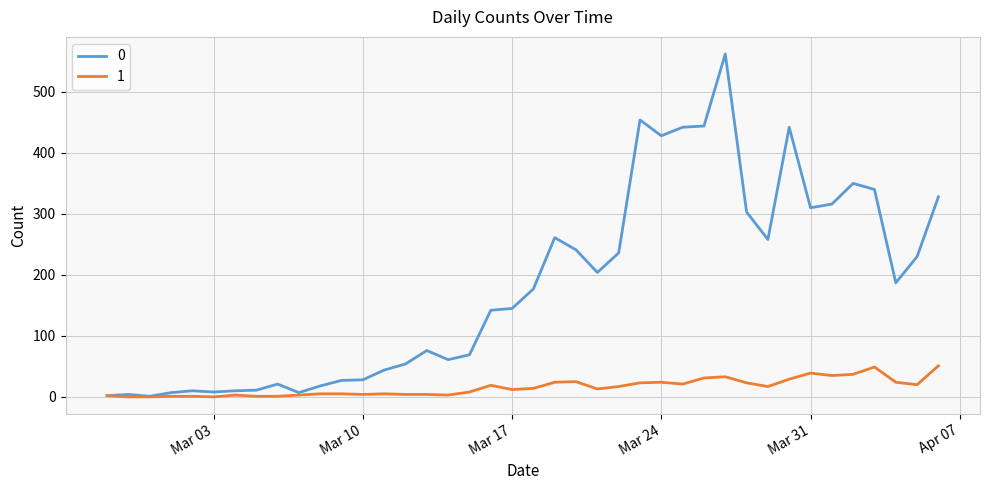

Rank the series by their maximum value, from highest to lowest.

0, 1